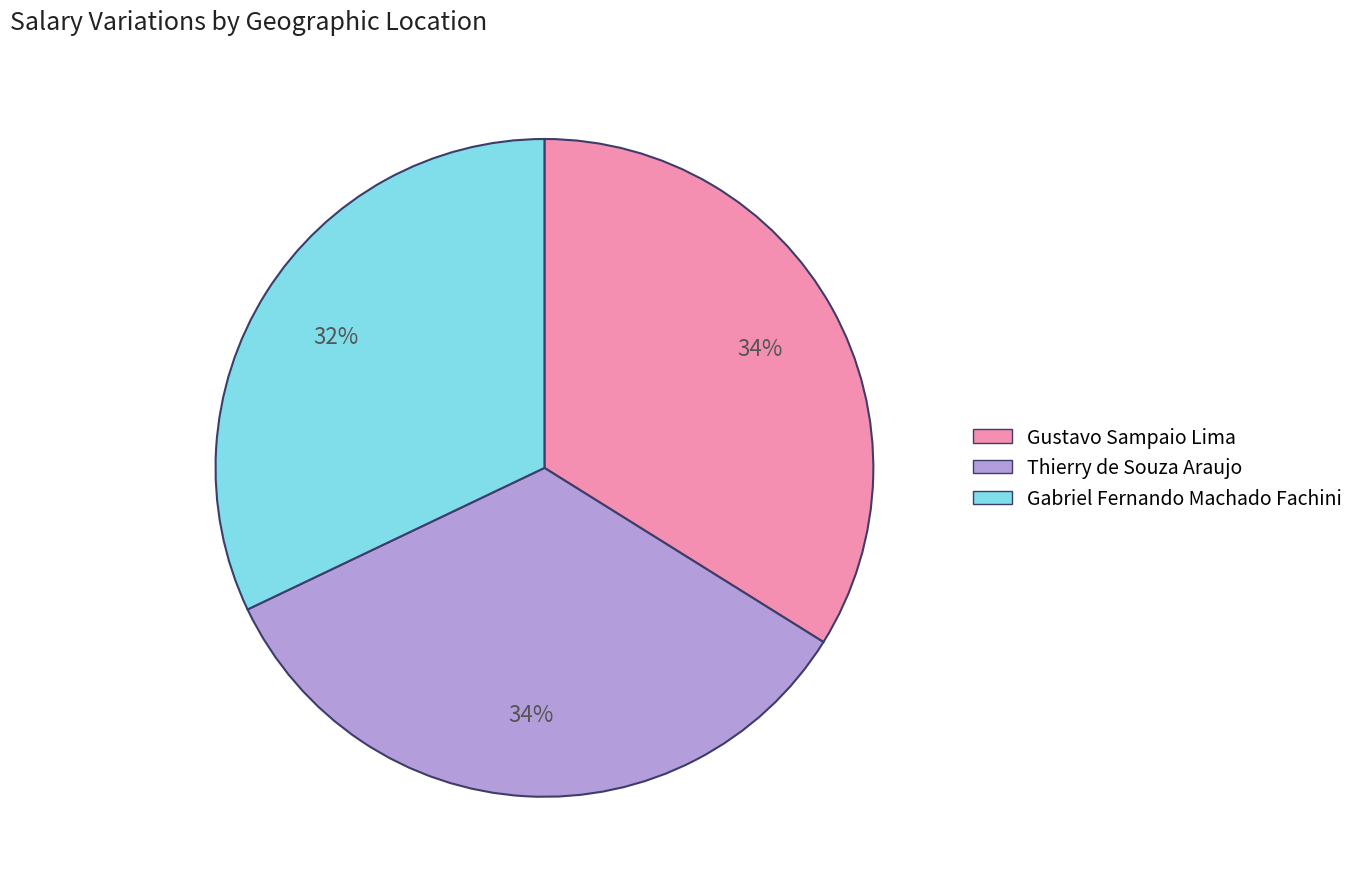

Which slice is the smallest?

Gabriel Fernando Machado Fachini